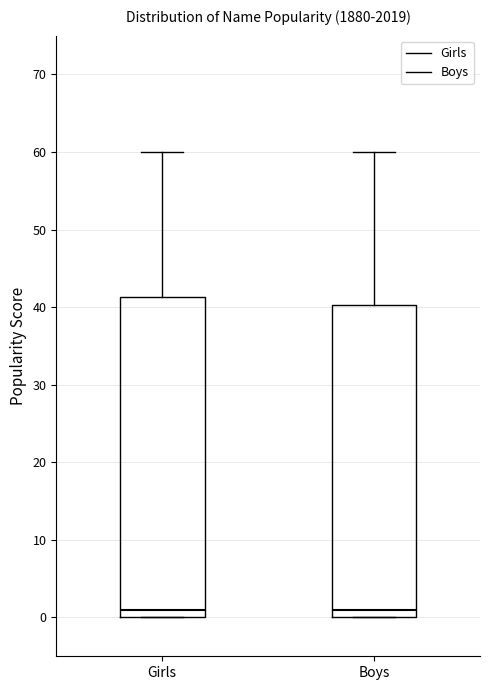

Reading left to right, read every box against the y-axis: the position of its median line, the range the box covers, and the ends of its whiskers. The values are not printed on the chart, so give them approximately, as read against the axis.

Girls: median 1, box 0 to 41, whiskers 0 to 60
Boys: median 1, box 0 to 40, whiskers 0 to 60